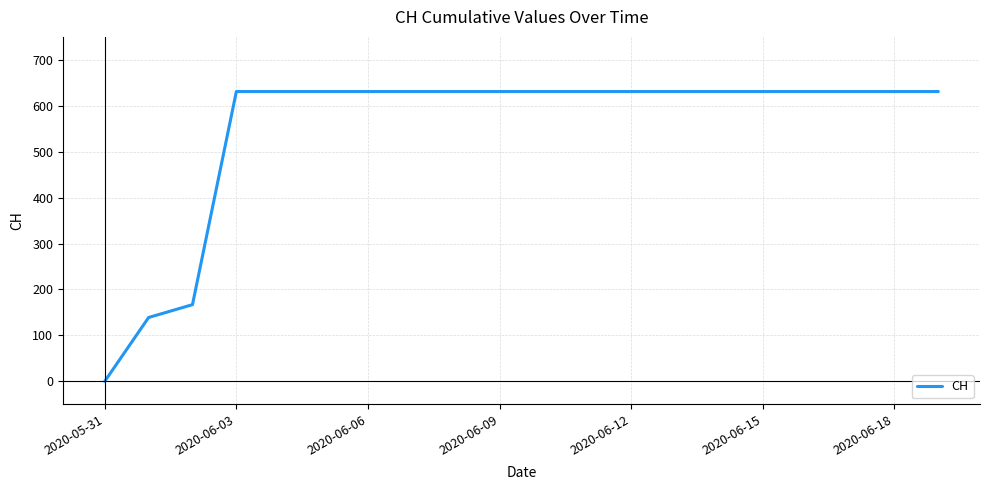

Is this an area chart (filled region under the line)?

No